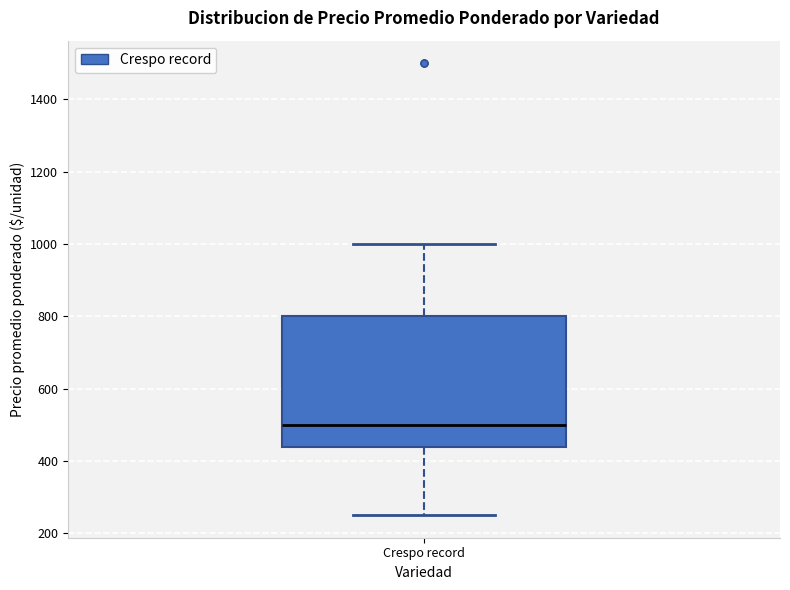

Where is the lower edge of the box for Crespo record on the y-axis? The values are not printed on the chart, so give them approximately, as read against the axis.

440